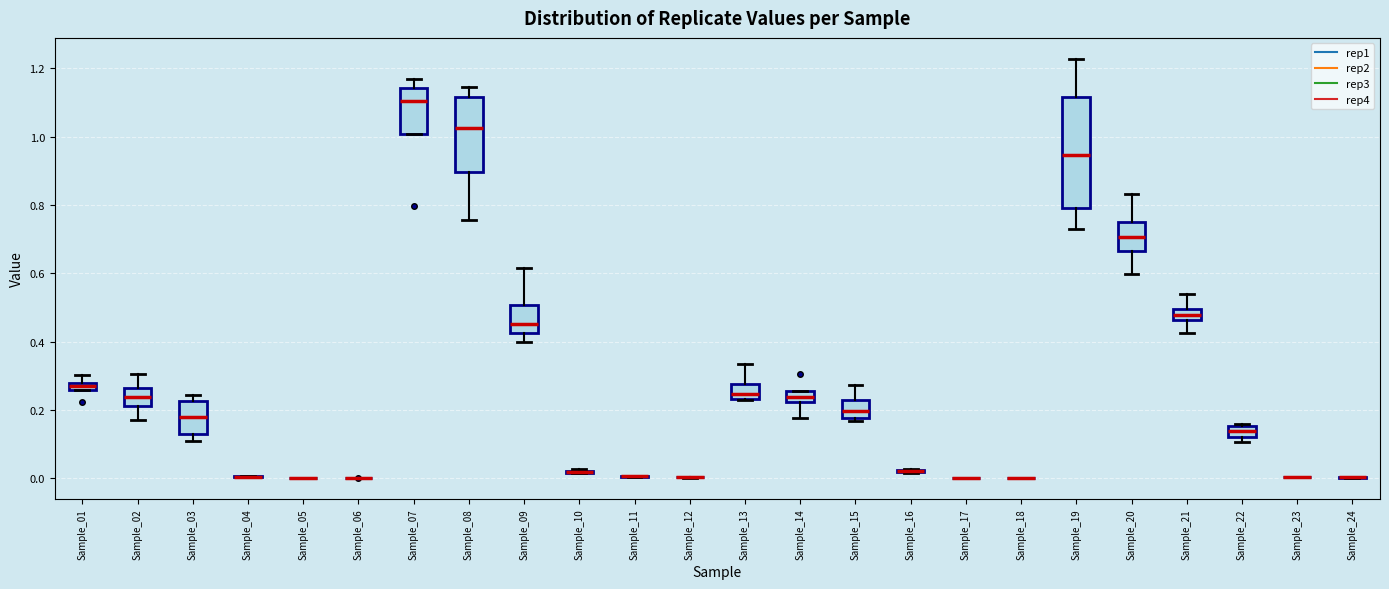

Which box is the tallest, from its lower edge to its upper edge?

Sample_19